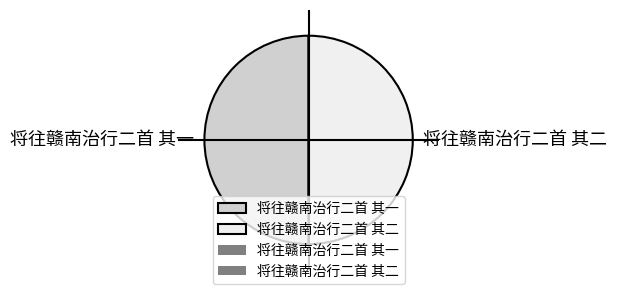

How many segments does this pie chart have?

2